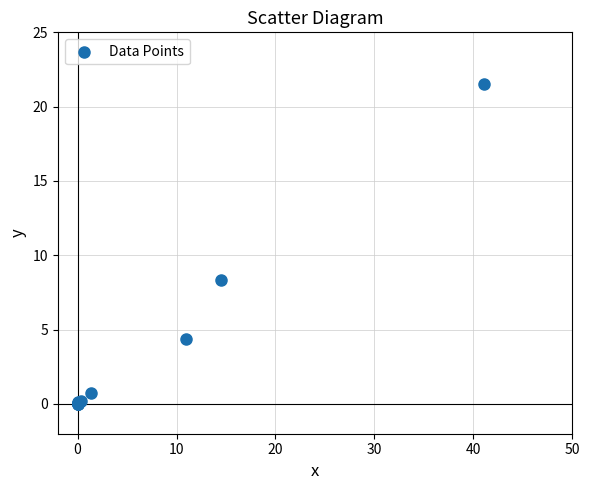

What Y value in the scatter plot is closest to 10?

8.4